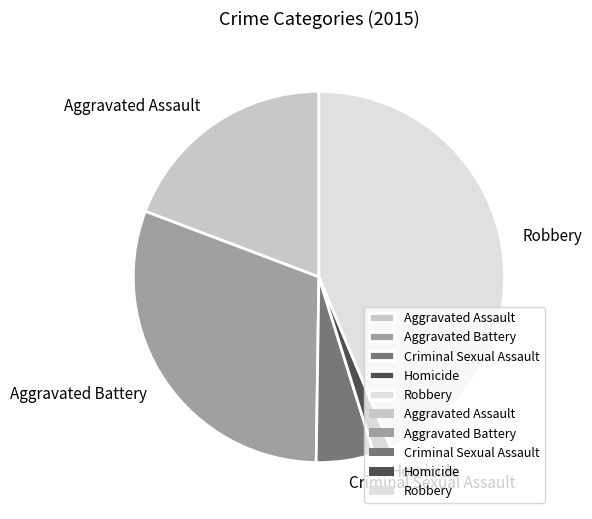

Does Robbery represent more than half of the total?

No